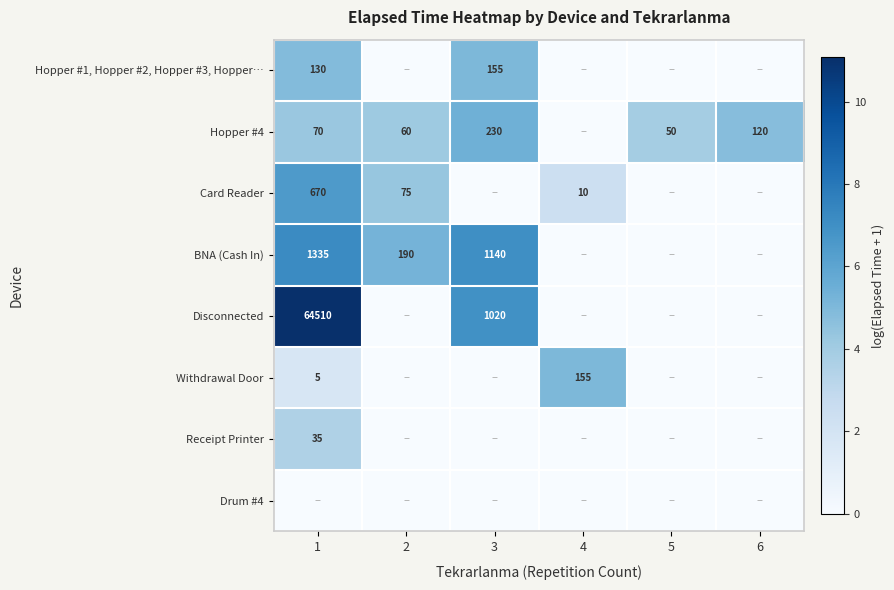

Which label corresponds to the largest value in the chart?

1